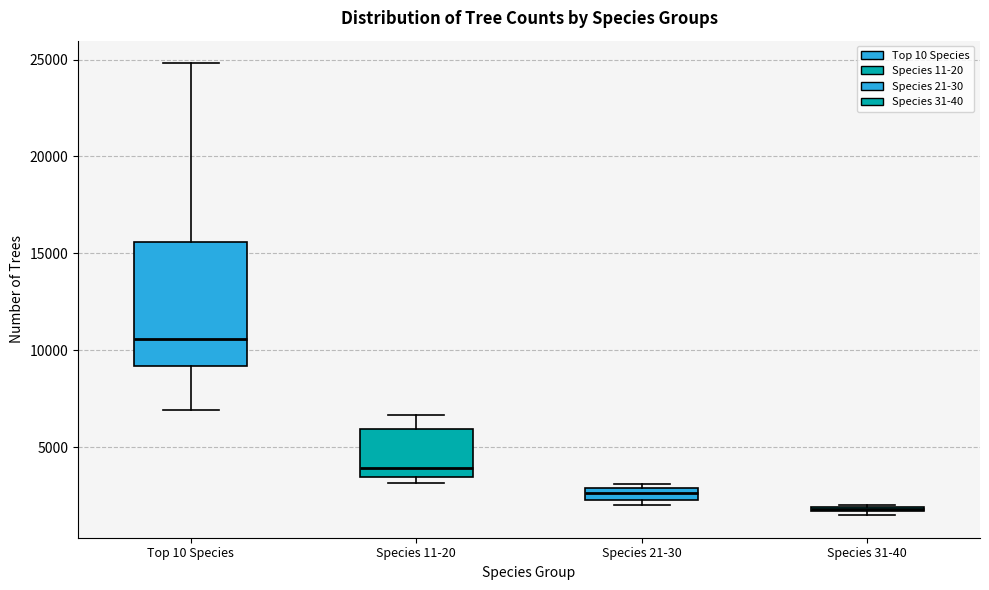

Which box is the tallest, from its lower edge to its upper edge?

Top 10 Species